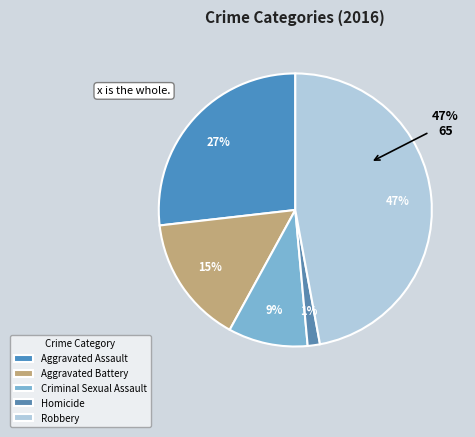

Combined, do Aggravated Battery and Robbery account for over 50%?

Yes